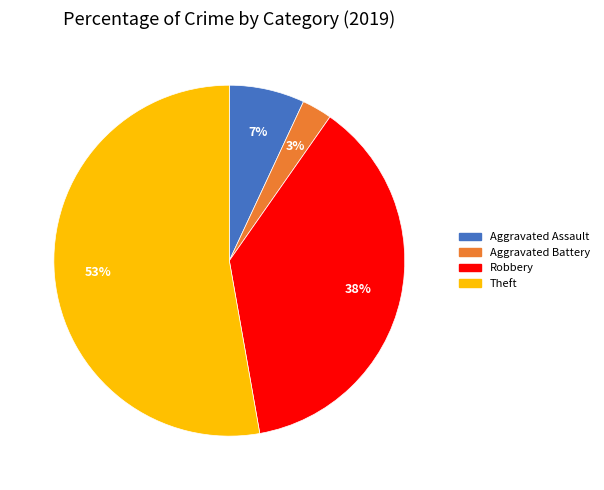

To the nearest percent, what is the average slice percentage?

25%